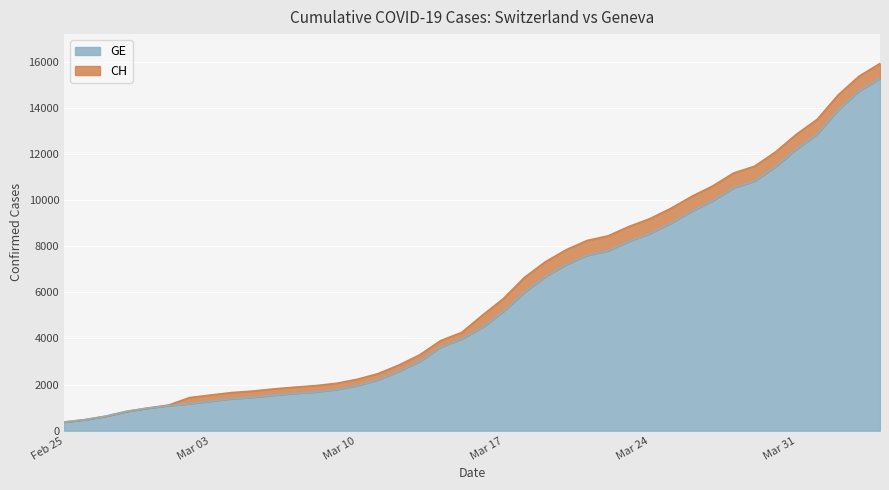

What is the difference between the maximum and minimum values in the GE series?

14909